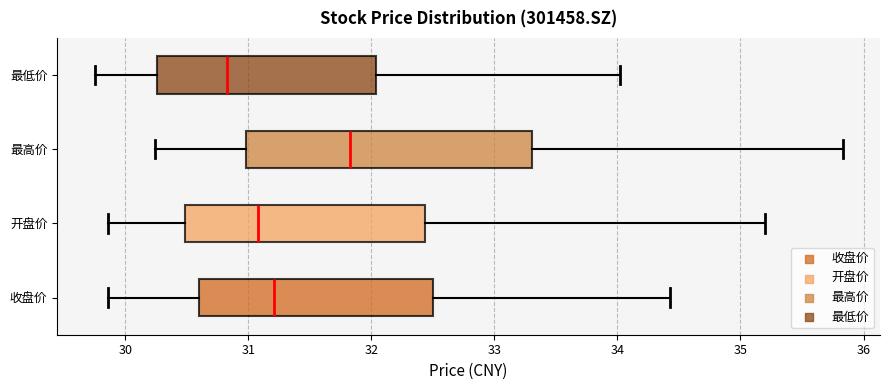

Where does the median line of the box for 最高价 sit on the x-axis? The values are not printed on the chart, so give them approximately, as read against the axis.

31.8